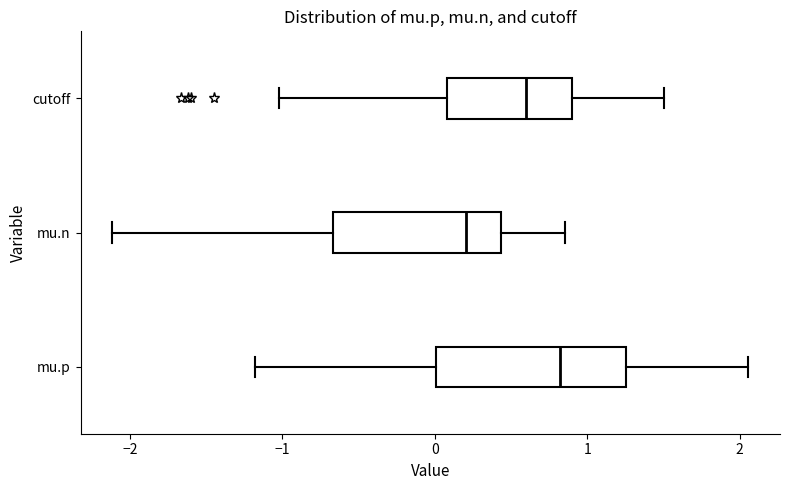

Where is the right edge of the box for cutoff on the x-axis? The values are not printed on the chart, so give them approximately, as read against the axis.

0.9